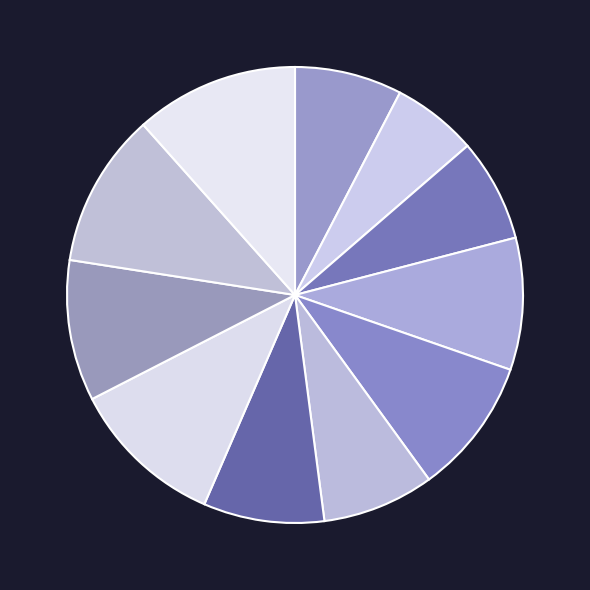

How many slices are in this pie chart?

11